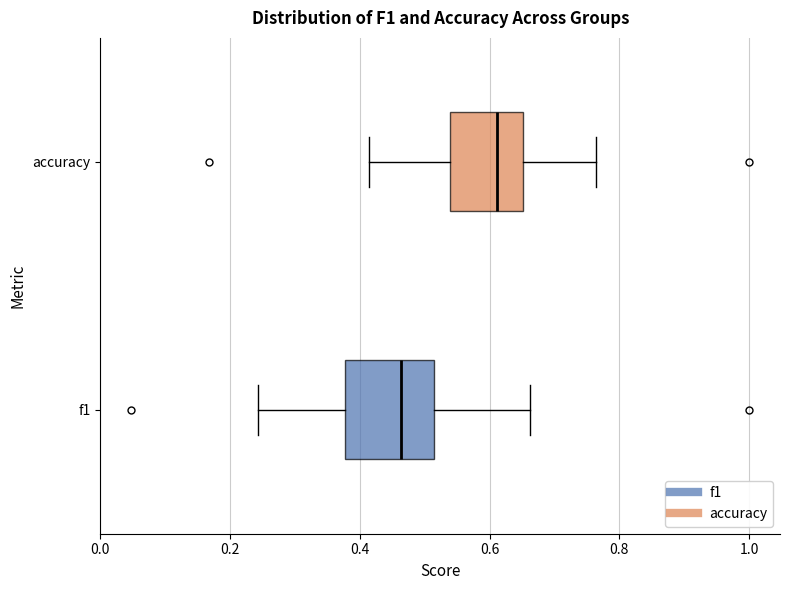

Comparing the boxes themselves (not the whiskers), which one is the widest?

f1